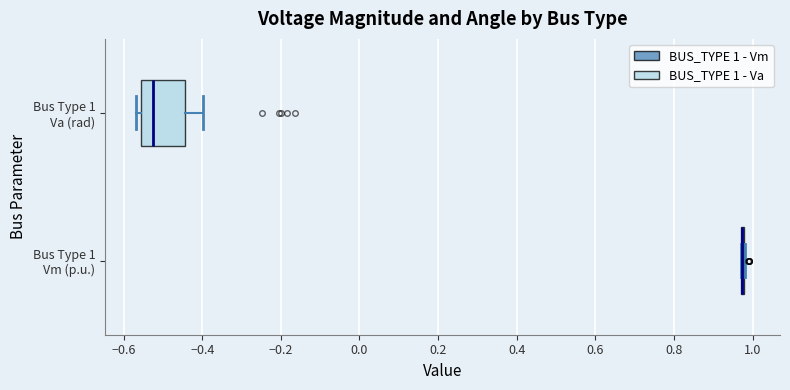

Which box is the widest, from its left edge to its right edge?

Bus Type 1 Va (rad)